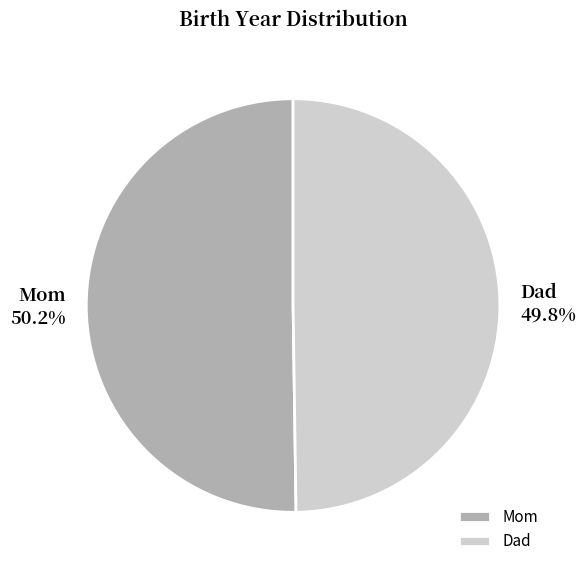

Does any single category account for the majority?

Yes